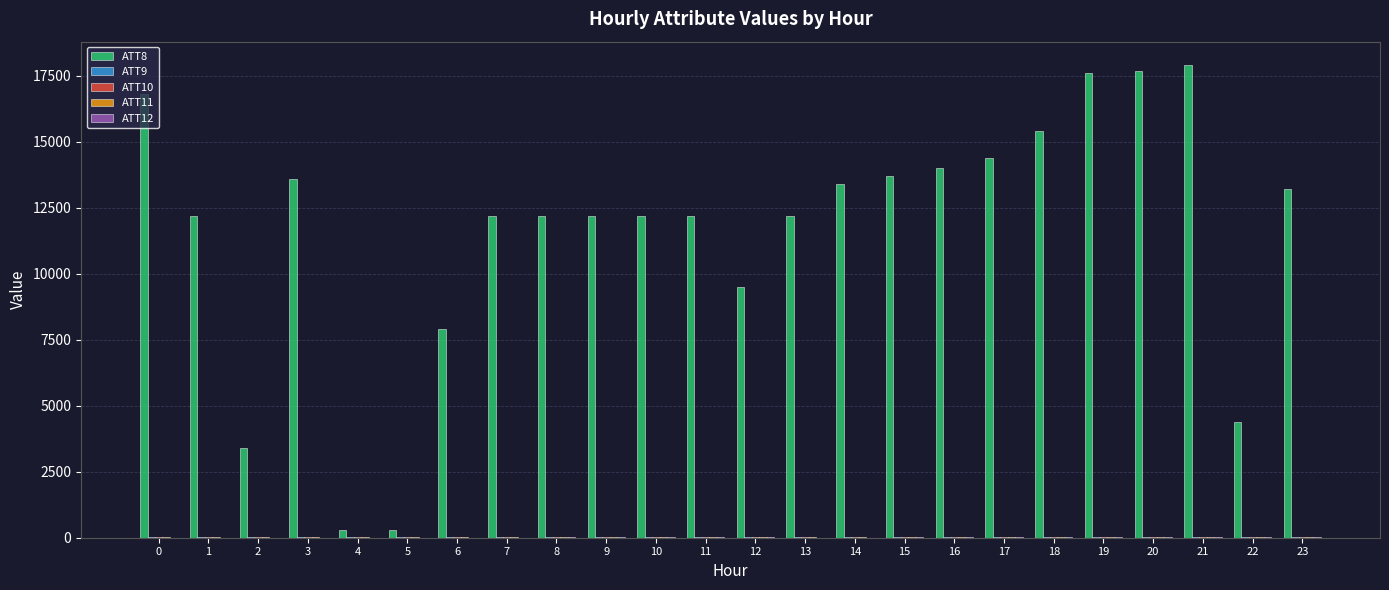

Which series has the largest total across all categories?

ATT8